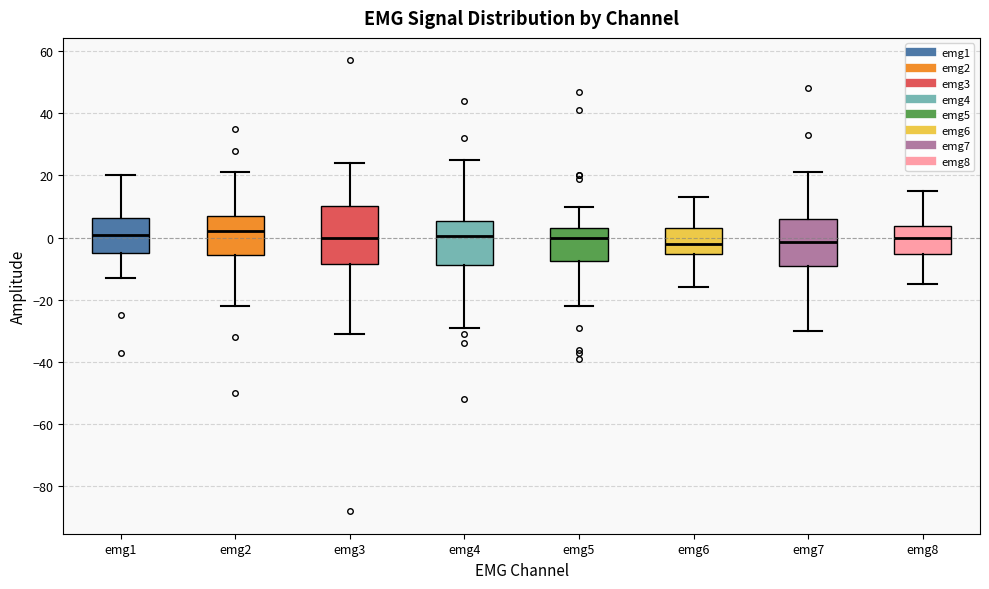

Reading left to right, transcribe this box plot: for each box, give where its median line is, the range the box spans, and where its two whiskers end, as read against the y-axis. The values are not printed on the chart, so give them approximately, as read against the axis.

emg1: median 2, box -4 to 6, whiskers -12 to 20
emg2: median 2, box -6 to 8, whiskers -22 to 22
emg3: median 0, box -8 to 10, whiskers -30 to 24
emg4: median 0, box -8 to 6, whiskers -28 to 26
emg5: median 0, box -8 to 4, whiskers -22 to 10
emg6: median -2, box -6 to 4, whiskers -16 to 14
emg7: median -2, box -8 to 6, whiskers -30 to 22
emg8: median 0, box -6 to 4, whiskers -14 to 16